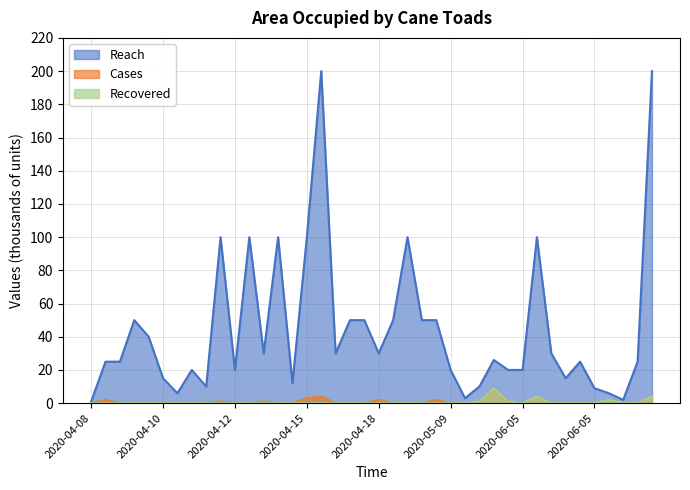

Reading right to left, extract all data points from this chart.

Reach: 200	25	2	6	9	25	15	30	100	20	20	26	10	3	20	50	50	100	50	30	50	50	30	200	100	12	100	30	100	20	100	10	20	6	15	40	50	25	25	1
Cases: 4	0	0	2	0	0	0	0	4	0	1	9	1	0	0	2	0	0	0	2	0	0	0	4	3	0	0	1	0	0	1	0	0	0	0	0	0	0	2	0
Recovered: 4	0	0	2	0	0	0	0	4	0	1	9	1	0	0	0	0	0	0	0	0	0	0	0	0	0	0	0	0	0	0	0	0	0	0	0	0	0	0	0